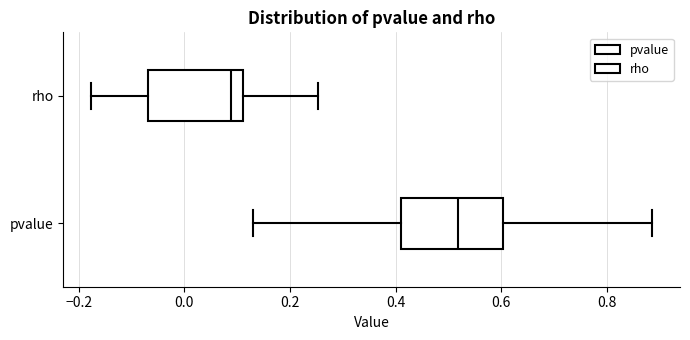

Reading bottom to top, transcribe this box plot: for each box, give where its median line is, the range the box spans, and where its two whiskers end, as read against the x-axis. The values are not printed on the chart, so give them approximately, as read against the axis.

pvalue: median 0.52, box 0.42 to 0.60, whiskers 0.12 to 0.88
rho: median 0.08, box -0.06 to 0.12, whiskers -0.18 to 0.26